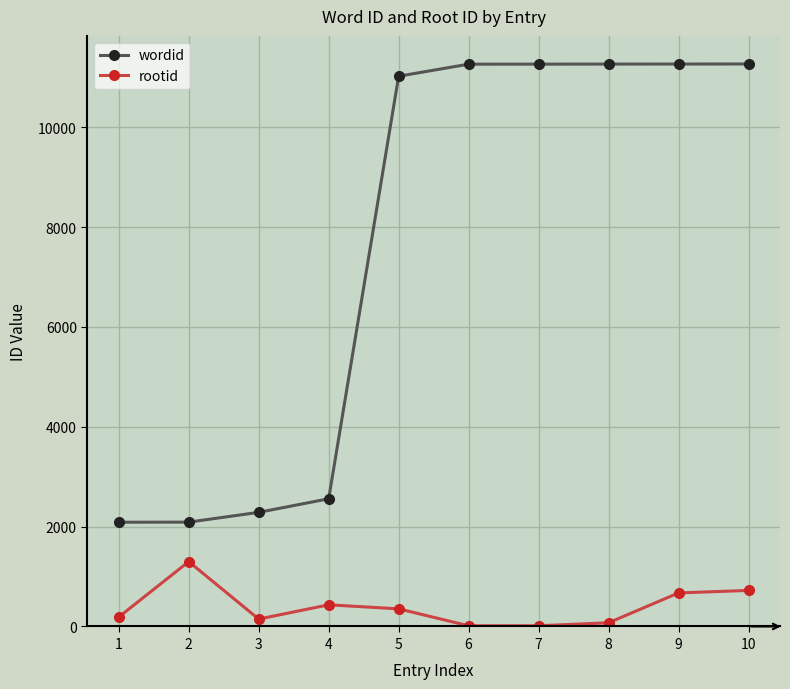

True or false: rootid and wordid cross at least once.

False